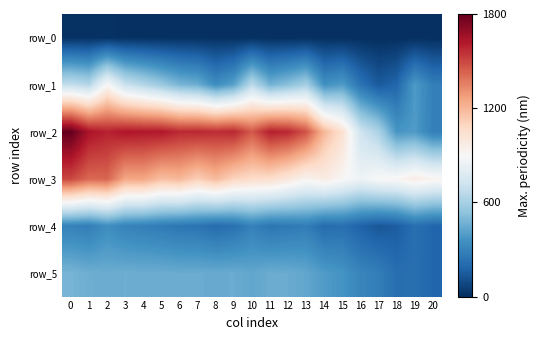

List the labels in order of row_1 value, smallest first.

17, 18, 16, 20, 8, 14, 19, 15, 9, 7, 11, 6, 12, 5, 13, 4, 1, 10, 0, 3, 2